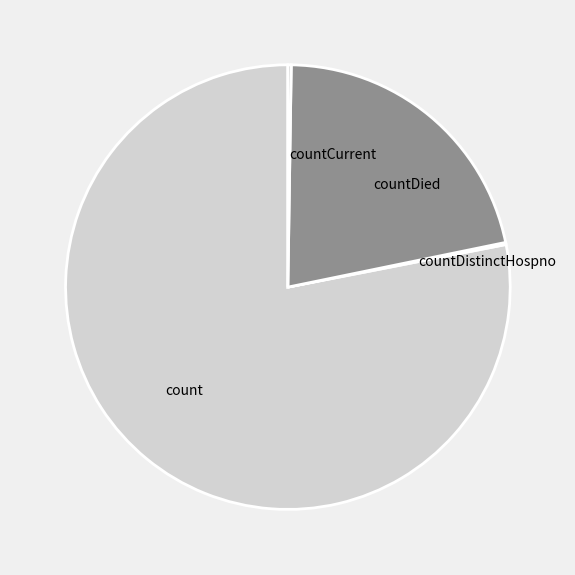

Which category accounts for the majority?

count